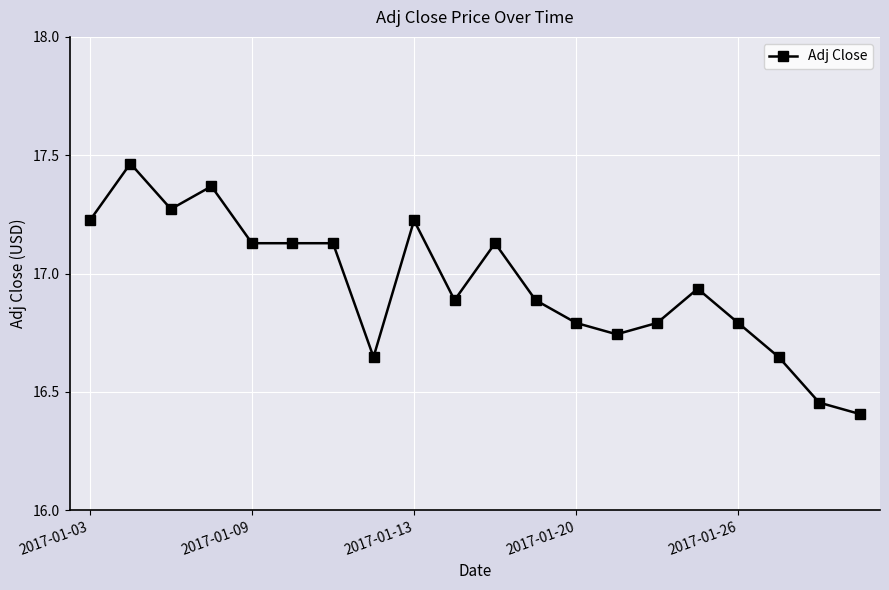

What is the smallest value displayed?

16.4